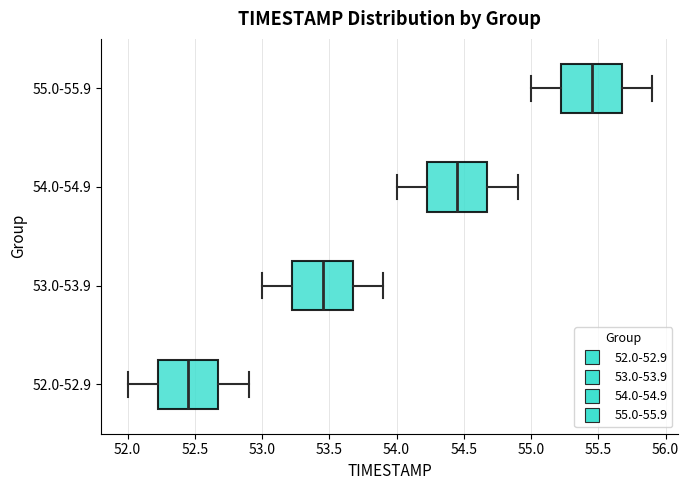

Reading bottom to top, read every box against the x-axis: the position of its median line, the range the box covers, and the ends of its whiskers. The values are not printed on the chart, so give them approximately, as read against the axis.

52.0-52.9: median 52.45, box 52.25 to 52.70, whiskers 52.00 to 52.90
53.0-53.9: median 53.45, box 53.25 to 53.70, whiskers 53.00 to 53.90
54.0-54.9: median 54.45, box 54.25 to 54.70, whiskers 54.00 to 54.90
55.0-55.9: median 55.45, box 55.25 to 55.70, whiskers 55.00 to 55.90